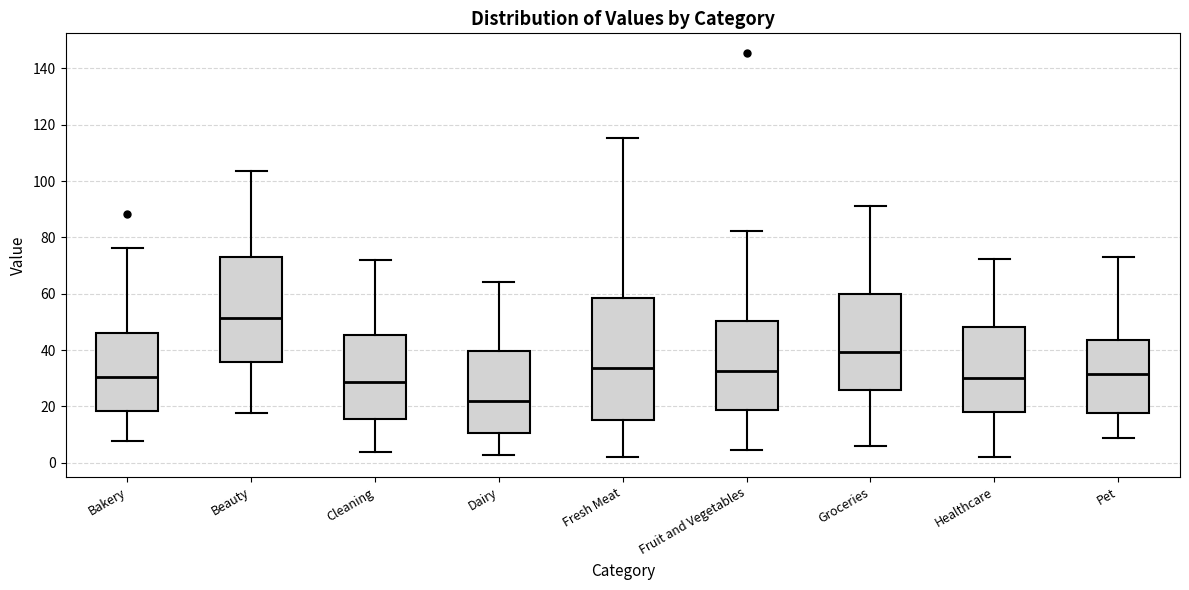

Reading left to right, transcribe this box plot: for each box, give where its median line is, the range the box spans, and where its two whiskers end, as read against the y-axis. The values are not printed on the chart, so give them approximately, as read against the axis.

Bakery: median 30, box 18 to 46, whiskers 8 to 76
Beauty: median 52, box 36 to 74, whiskers 18 to 104
Cleaning: median 28, box 16 to 46, whiskers 4 to 72
Dairy: median 22, box 10 to 40, whiskers 2 to 64
Fresh Meat: median 34, box 16 to 58, whiskers 2 to 116
Fruit and Vegetables: median 32, box 18 to 50, whiskers 4 to 82
Groceries: median 40, box 26 to 60, whiskers 6 to 92
Healthcare: median 30, box 18 to 48, whiskers 2 to 72
Pet: median 32, box 18 to 44, whiskers 8 to 74